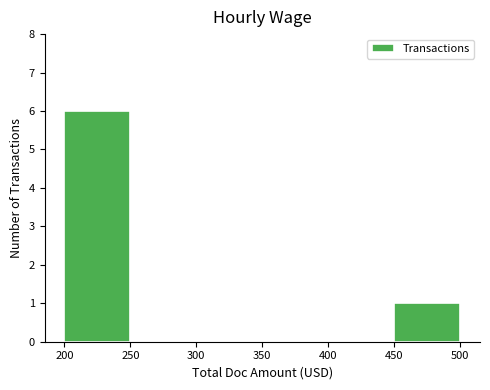

Reading left to right, transcribe this chart: for each bar, give the range it covers on the x-axis and its height. The values are not printed on the chart, so give them approximately, as read against the axis.

200 to 250: 6
250 to 300: 0
300 to 350: 0
350 to 400: 0
400 to 450: 0
450 to 500: 1